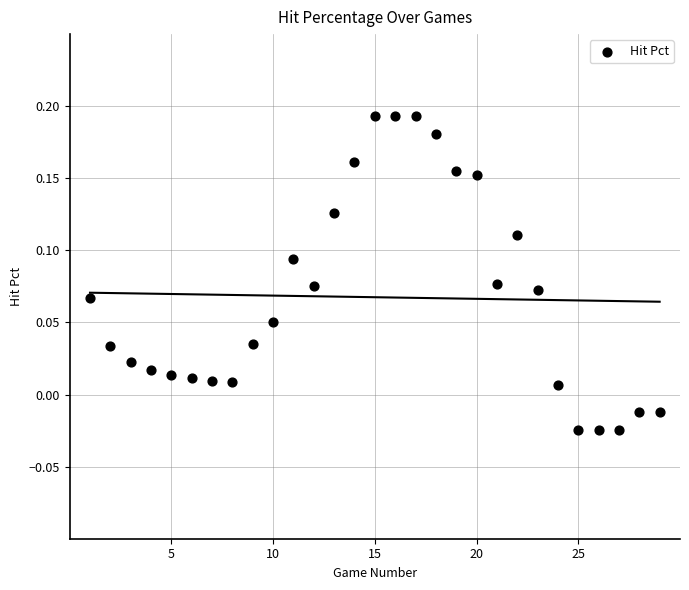

What is the range of X values (max minus min)?

28.0